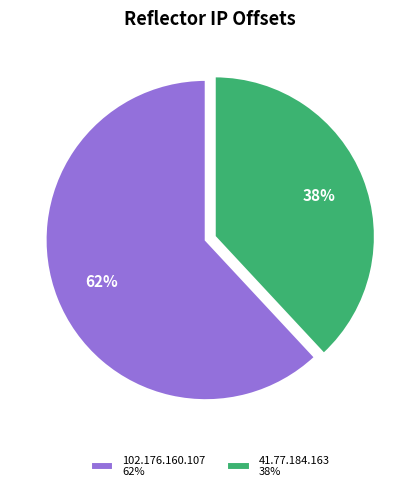

Count the number of slices in the pie.

2